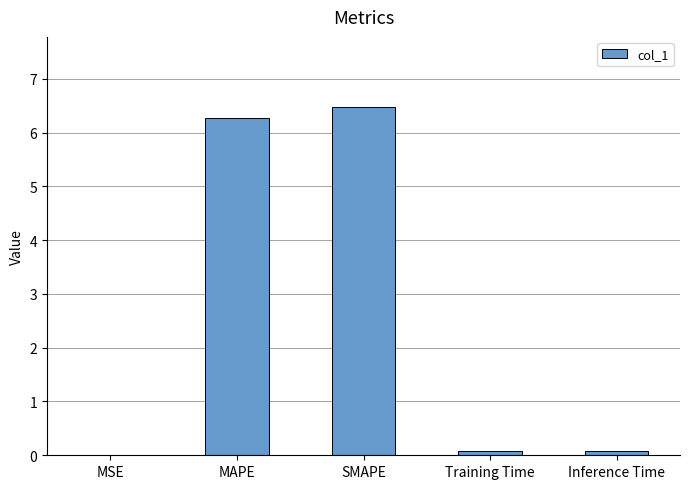

What is the greatest value displayed?

6.5